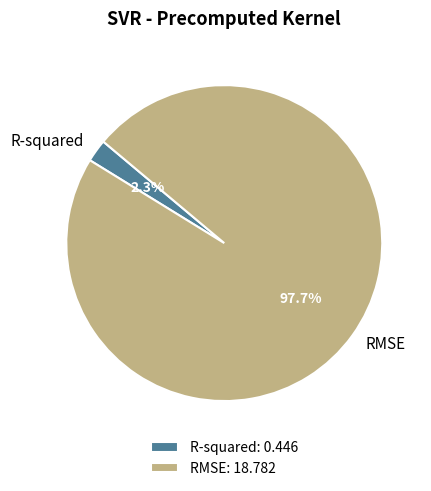

To the nearest percent, what is the average slice percentage?

50%